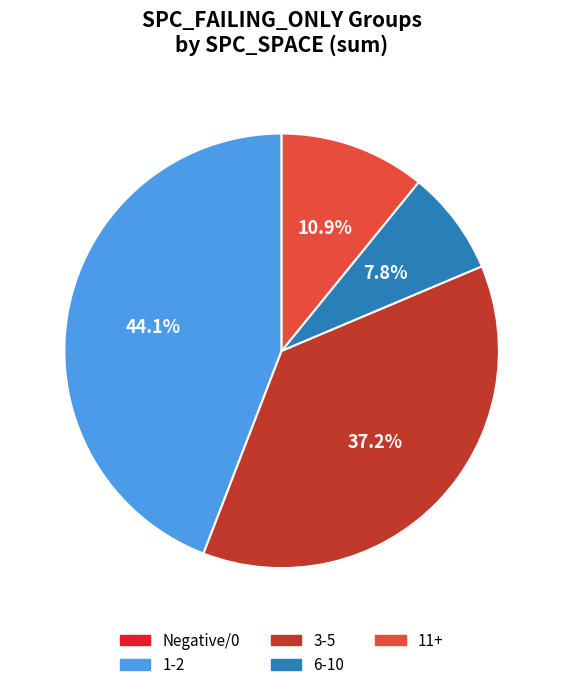

What portion of the pie excludes 3-5?

62.8%